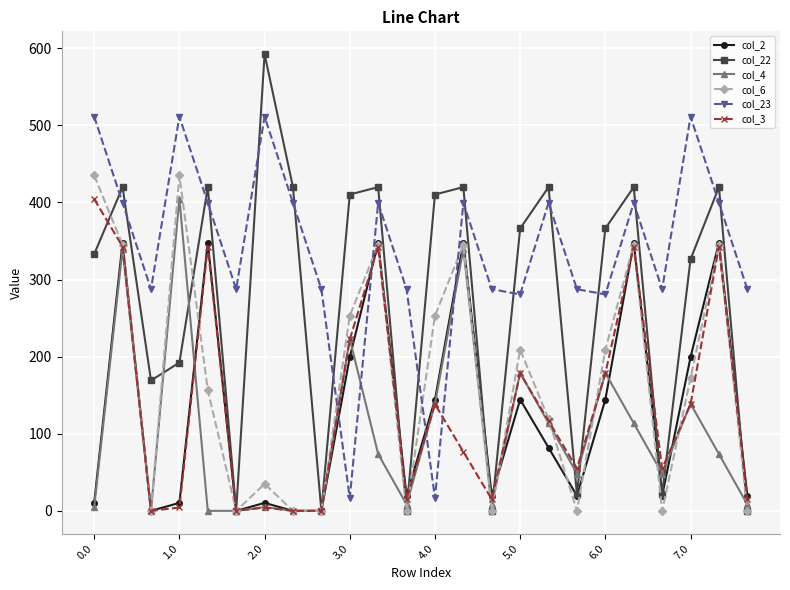

After their last crossing, which series has the higher values: col_6 or col_23?

col_23